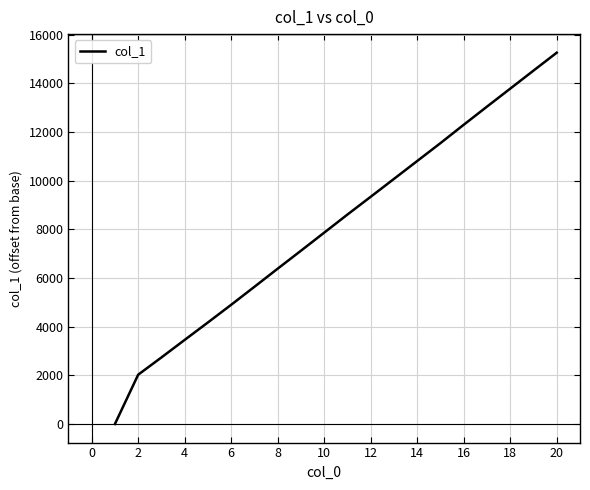

Does the chart have visible grid lines?

Yes